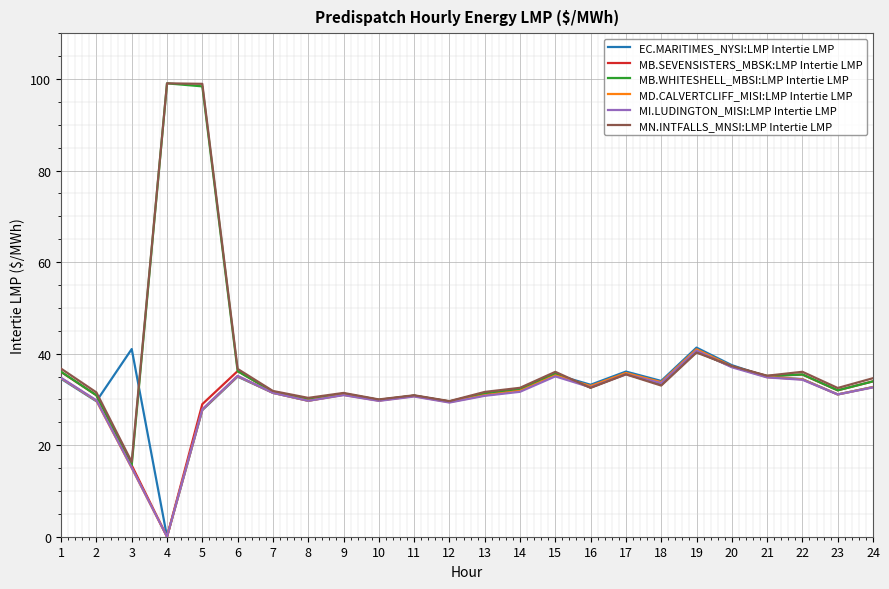

What is the spread (max minus min) of values at 7?

0.4